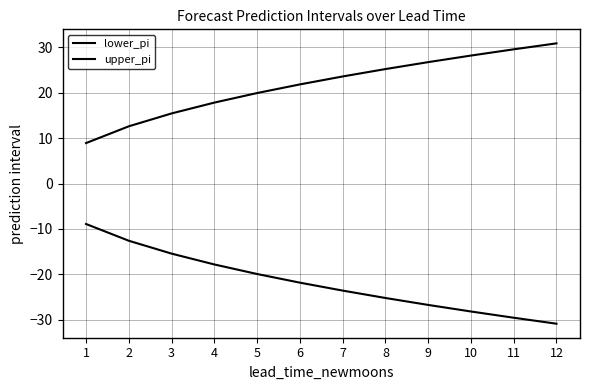

Does the chart display data point markers on the line(s)?

No